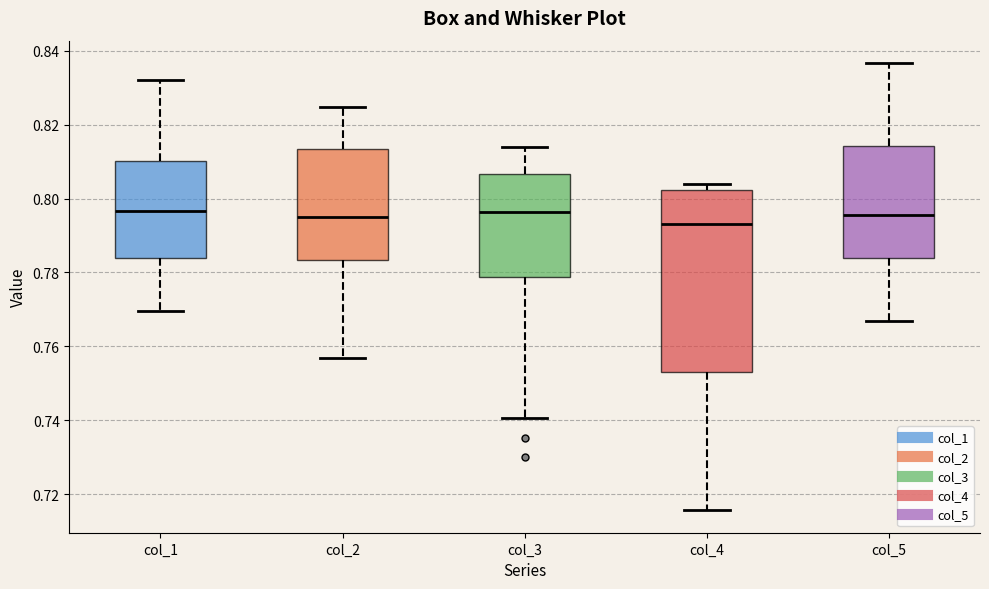

Comparing the boxes themselves (not the whiskers), which one is the tallest?

col_4